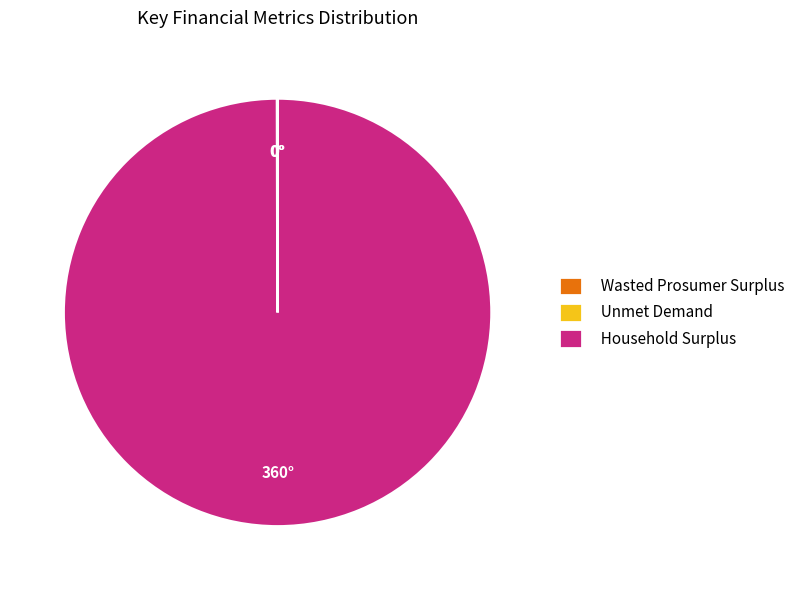

Does Household Surplus represent more than half of the total?

Yes